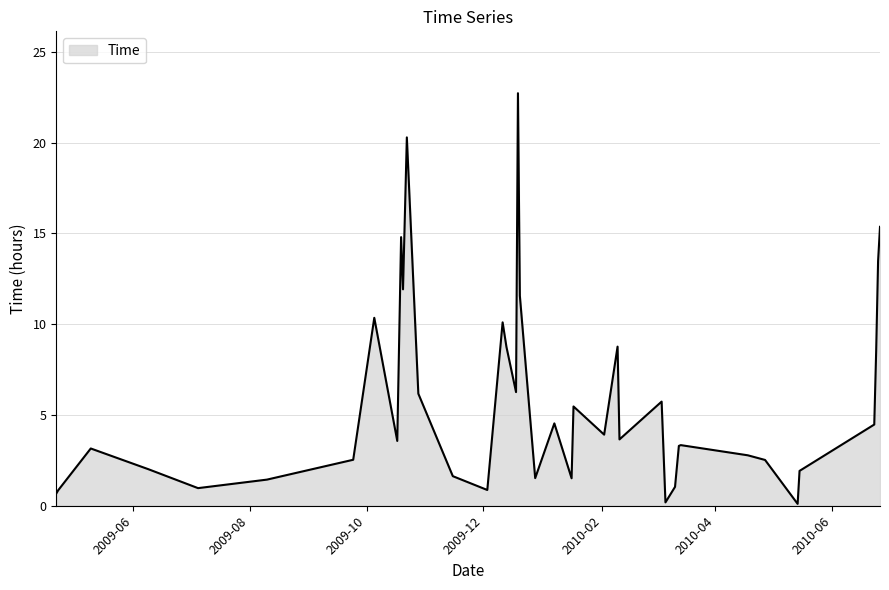

What is the greatest value displayed?

22.7